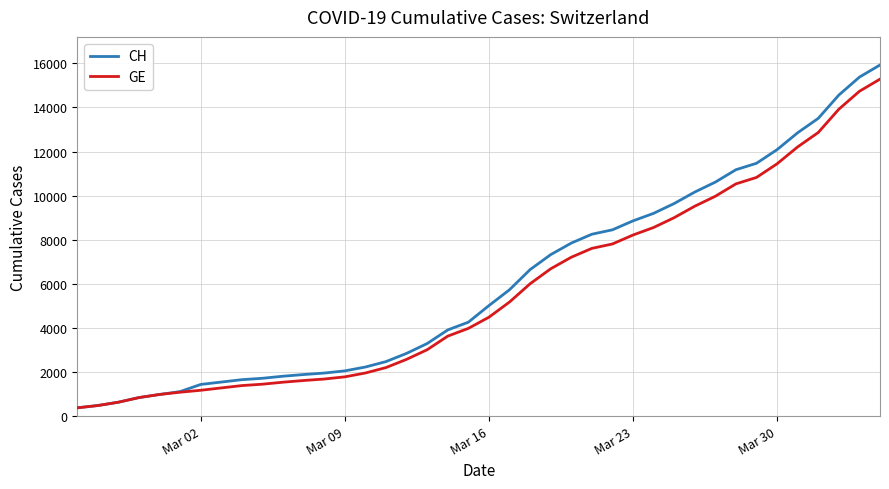

Which series has the largest range (max minus min)?

CH